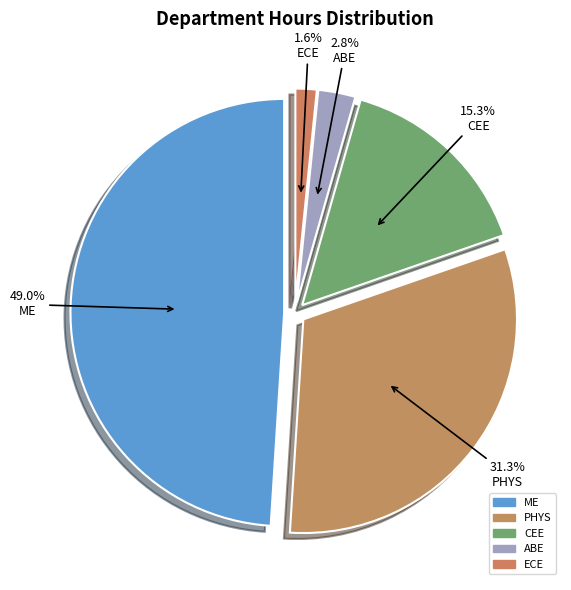

What percentage is the CEE slice, to the nearest percent?

15%